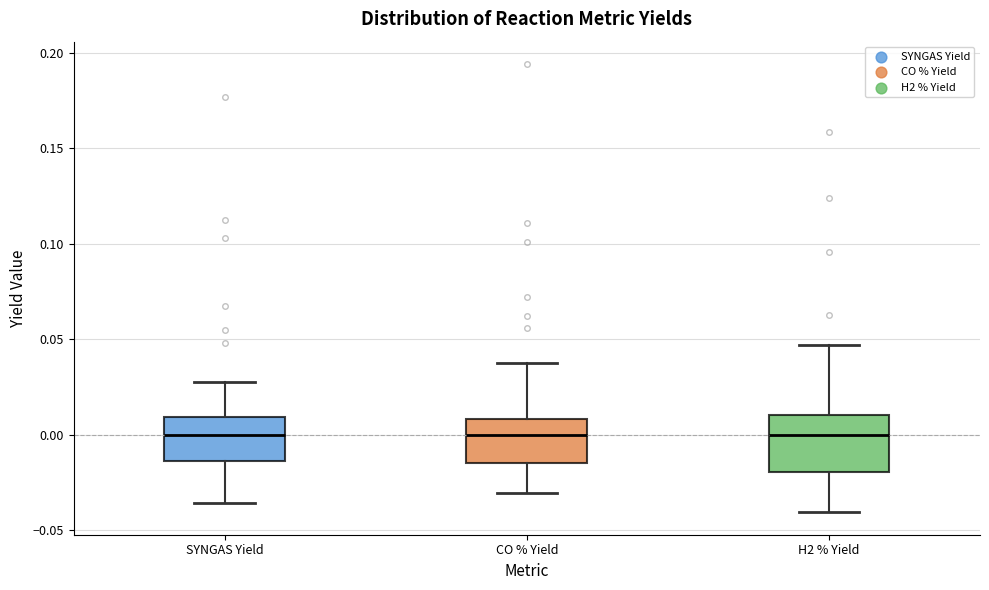

Which box is the tallest, from its lower edge to its upper edge?

H2 % Yield